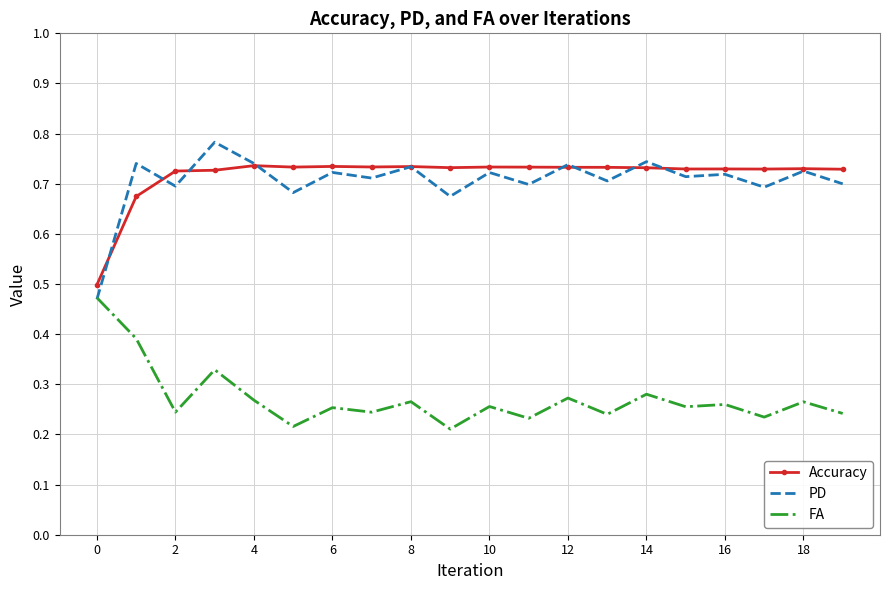

True or false: FA and Accuracy cross at least once.

False